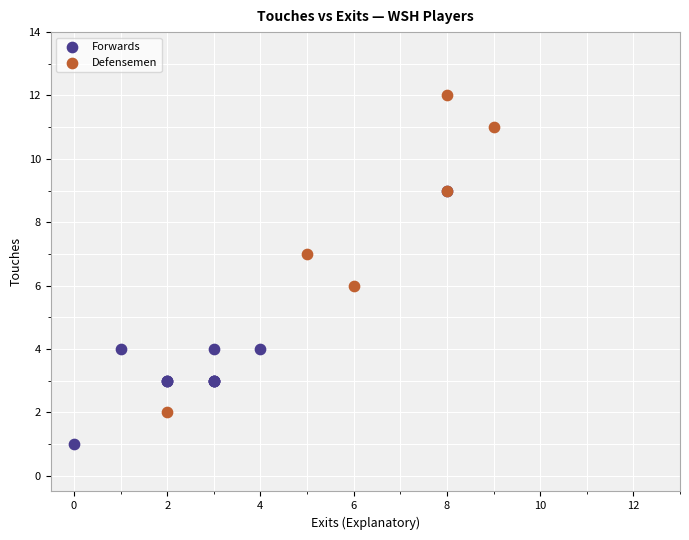

Which series contains the highest Y value?

Defensemen